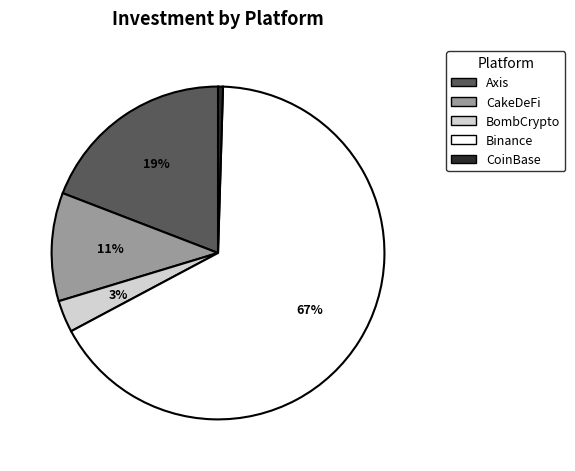

To the nearest percent, what percentage of the pie is CakeDeFi?

11%